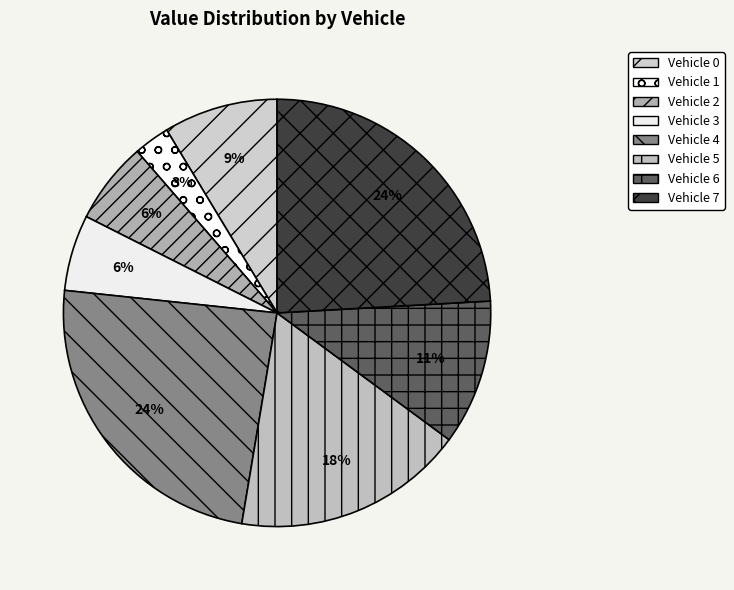

Is Vehicle 4 the majority of the pie?

No